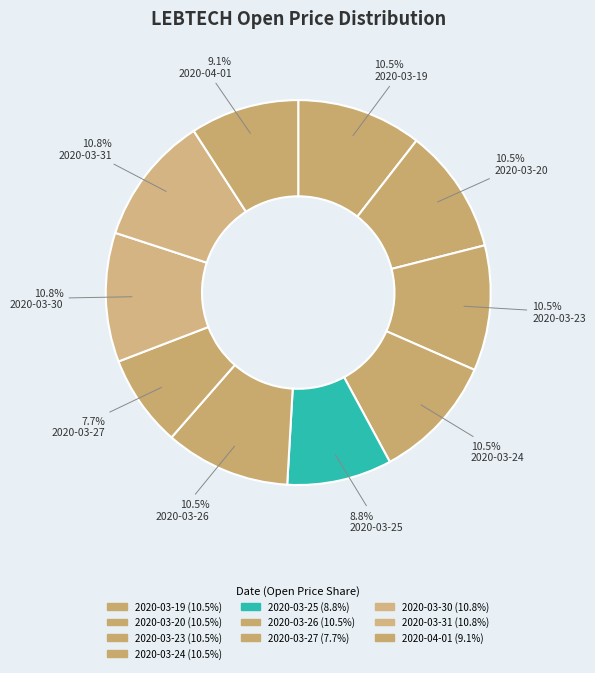

What is the smallest slice in the pie chart?

2020-03-27